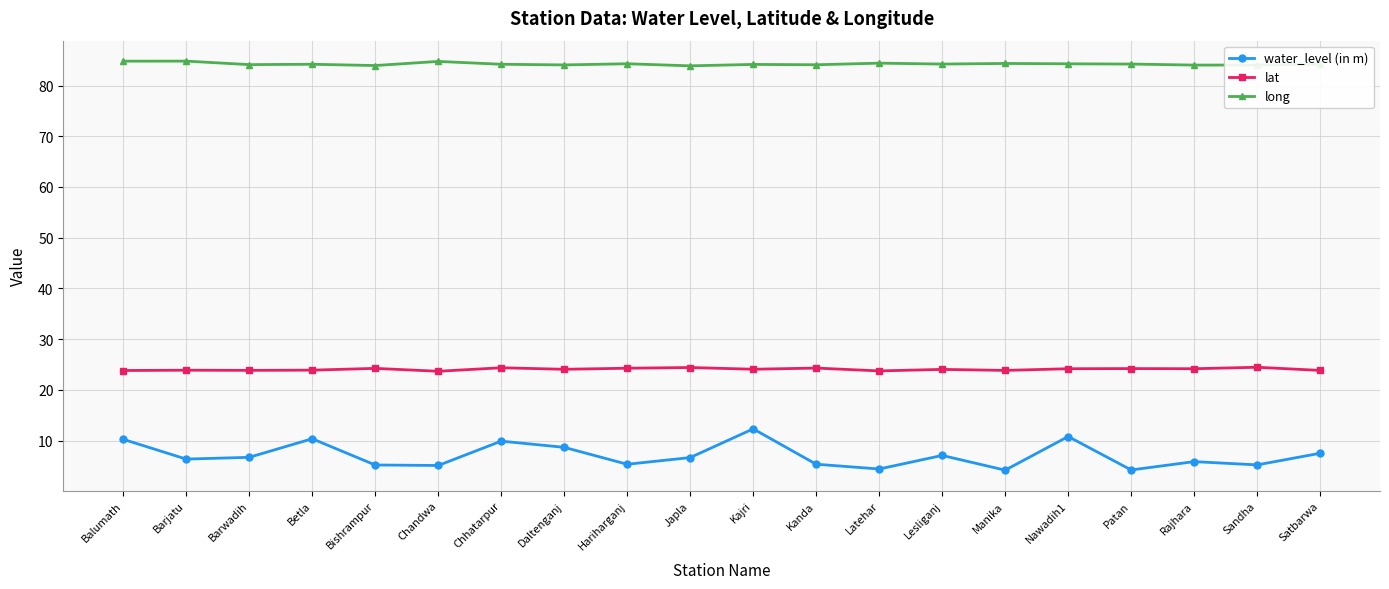

Is the value of long at Latehar greater than the value of lat at Betla?

Yes